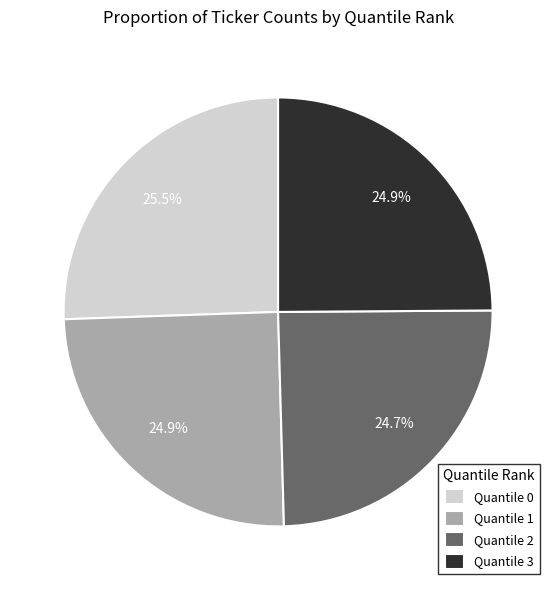

Which has a higher value, Quantile 2 or Quantile 0?

Quantile 0